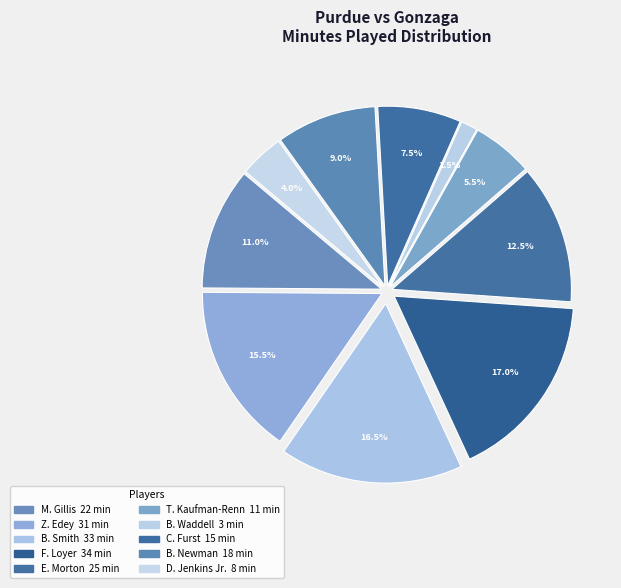

How many segments does this pie chart have?

10